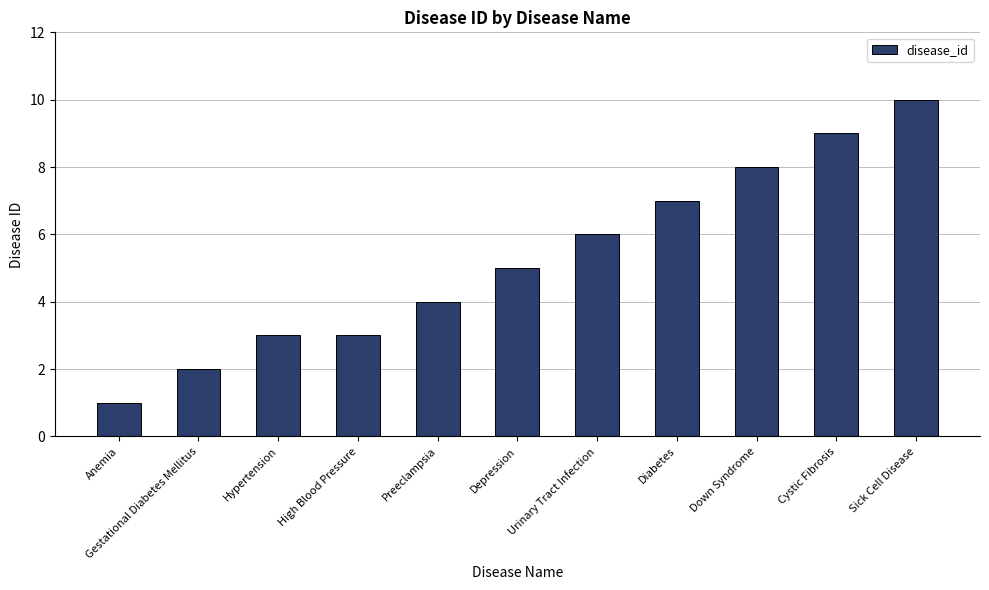

At which category does the chart reach its minimum across all series?

Anemia